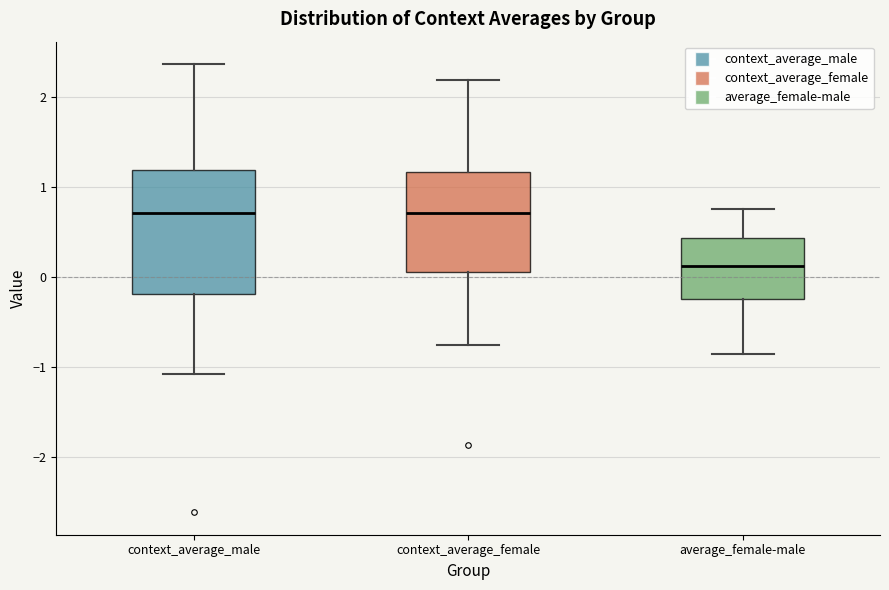

Reading left to right, read every box against the y-axis: the position of its median line, the range the box covers, and the ends of its whiskers. The values are not printed on the chart, so give them approximately, as read against the axis.

context_average_male: median 0.7, box -0.2 to 1.2, whiskers -1.1 to 2.4
context_average_female: median 0.7, box 0.0 to 1.2, whiskers -0.8 to 2.2
average_female-male: median 0.1, box -0.3 to 0.4, whiskers -0.9 to 0.8